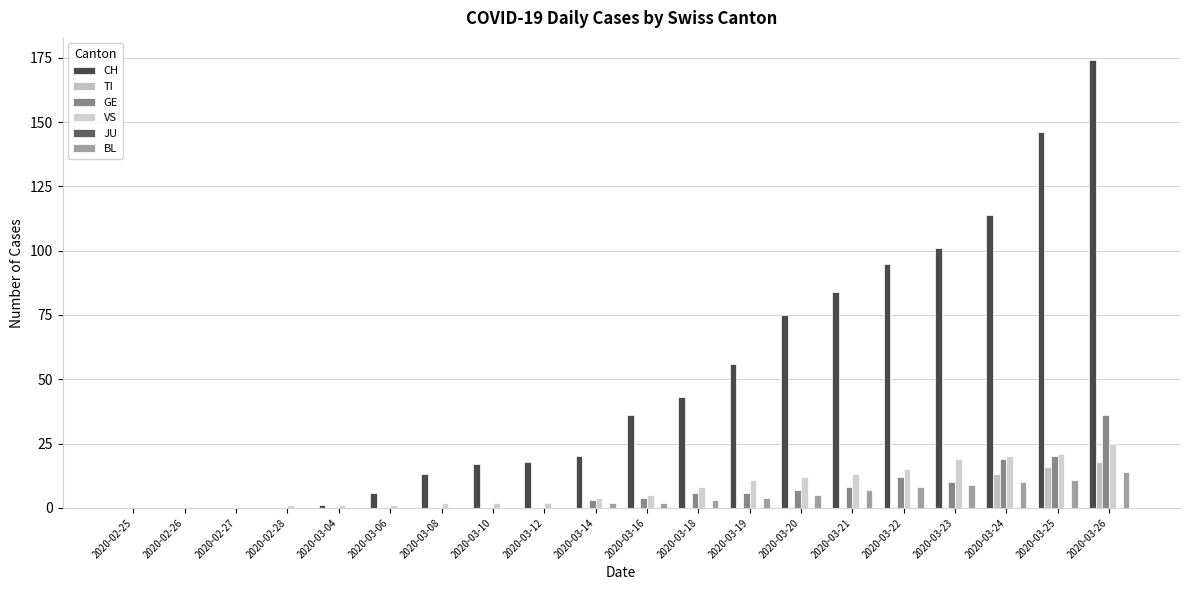

What is the label of the 18th bar from the right?

2020-02-27